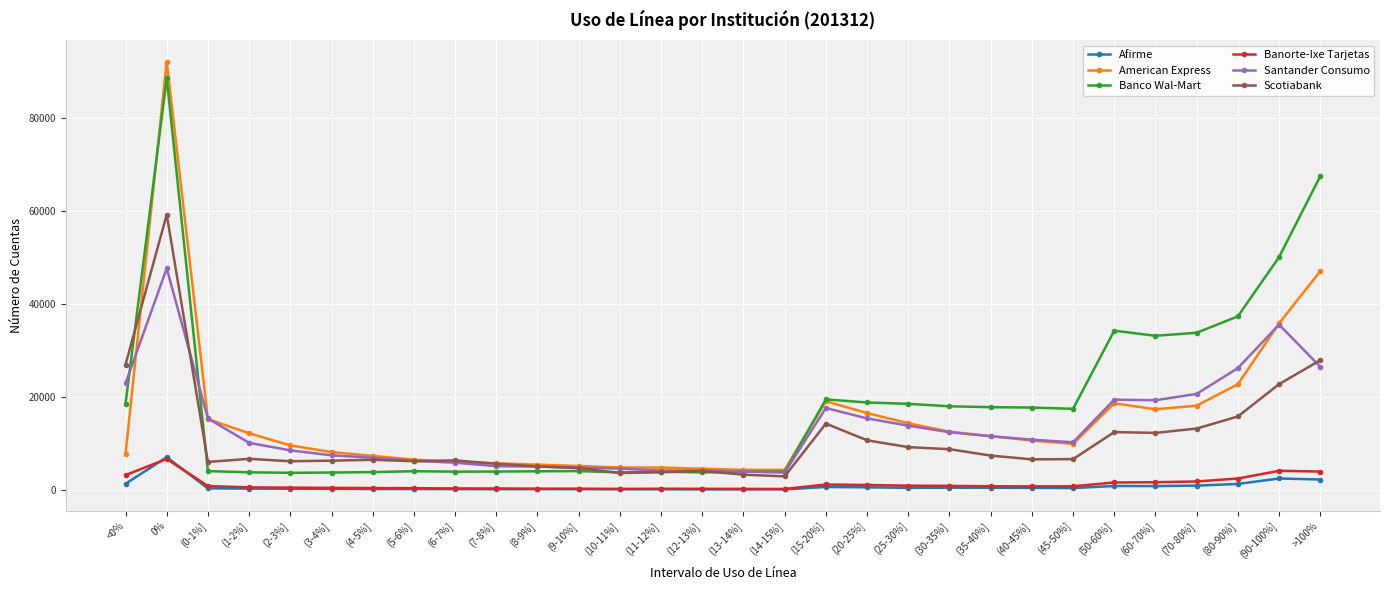

True or false: Scotiabank and Santander Consumo intersect in this chart.

True